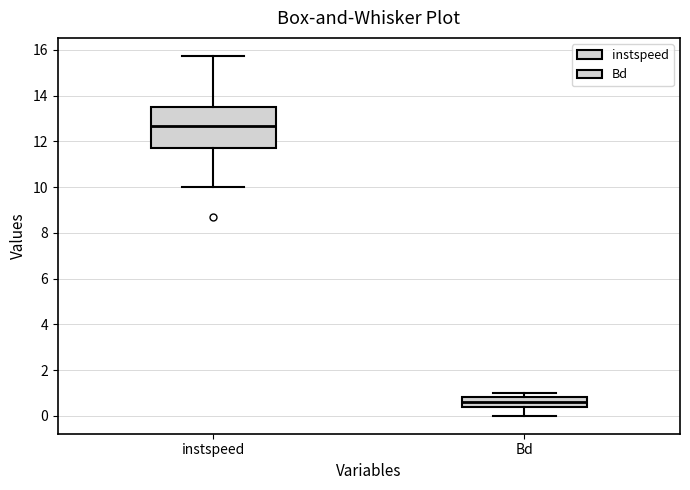

Which box has the highest median line?

instspeed